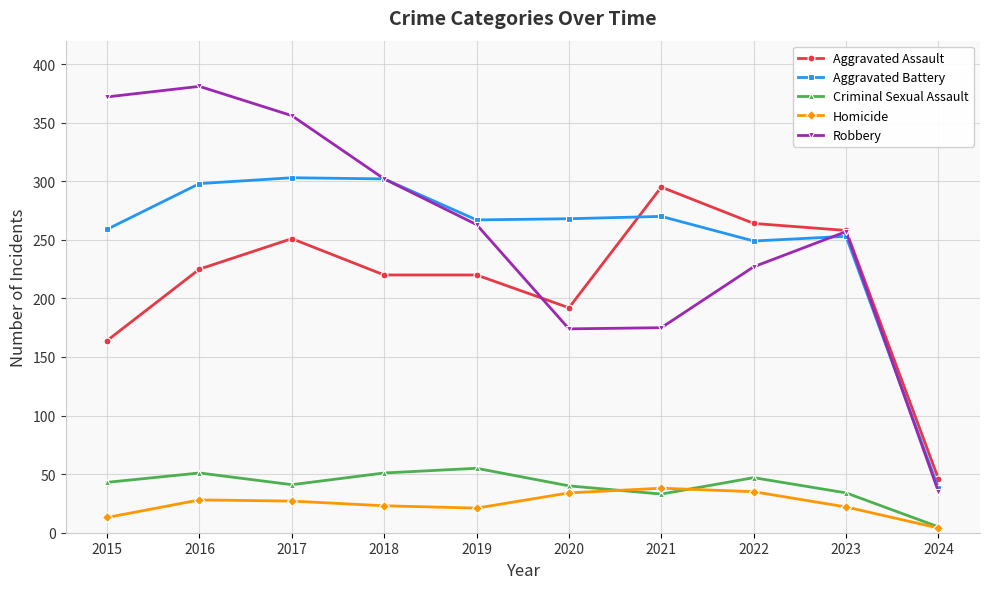

Which series has the largest range (max minus min)?

Robbery